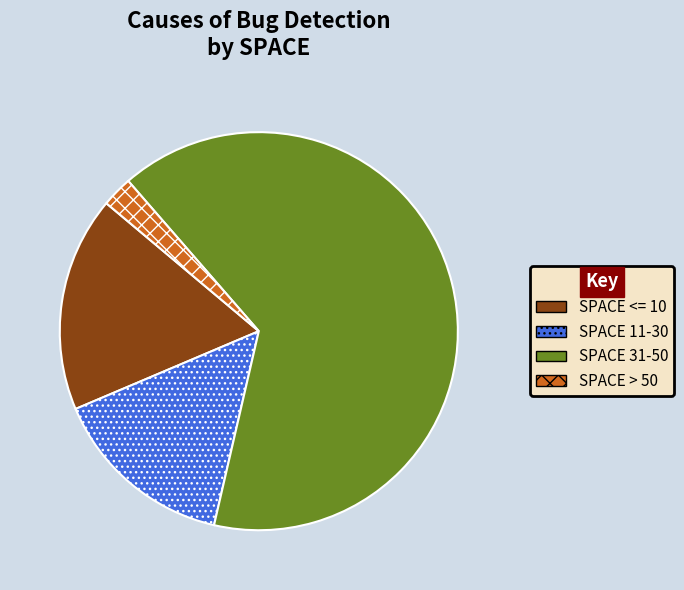

Is there a majority slice in this chart?

Yes